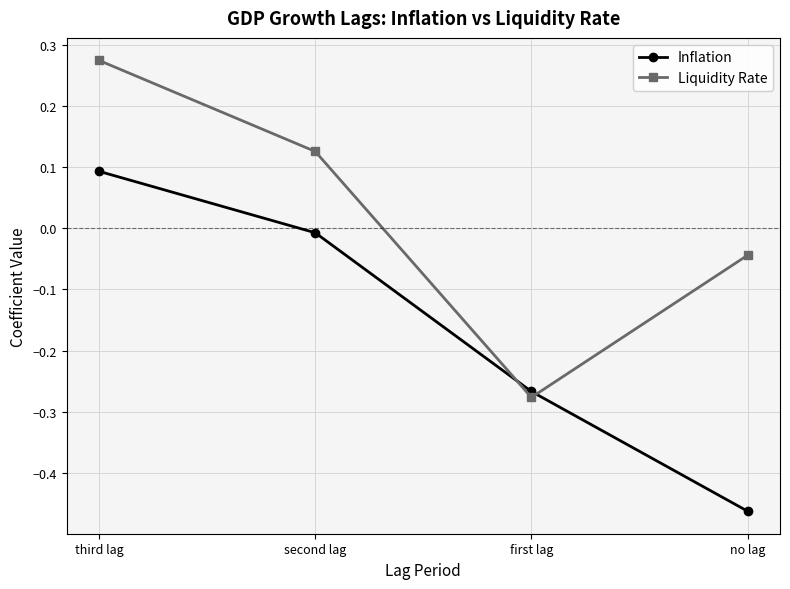

What is the sum of all Inflation values?

-0.6